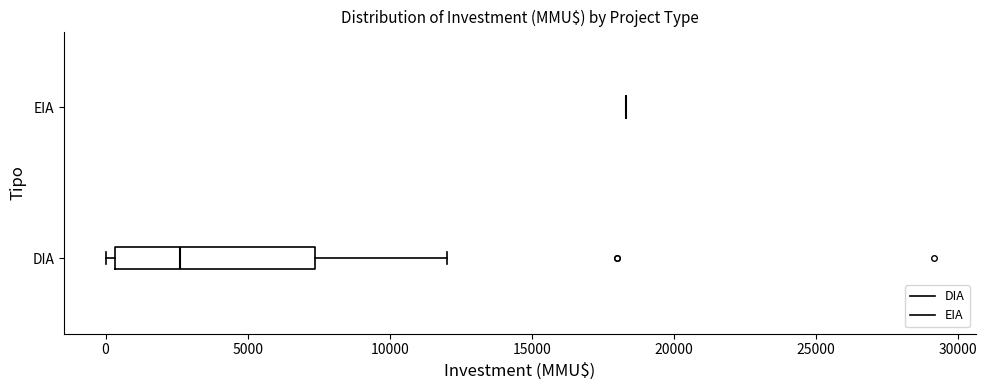

Reading bottom to top, transcribe this box plot: for each box, give where its median line is, the range the box spans, and where its two whiskers end, as read against the x-axis. The values are not printed on the chart, so give them approximately, as read against the axis.

DIA: median 2500, box 500 to 7500, whiskers 0 to 12000
EIA: box collapsed to a line at 18500, whiskers 18500 to 18500